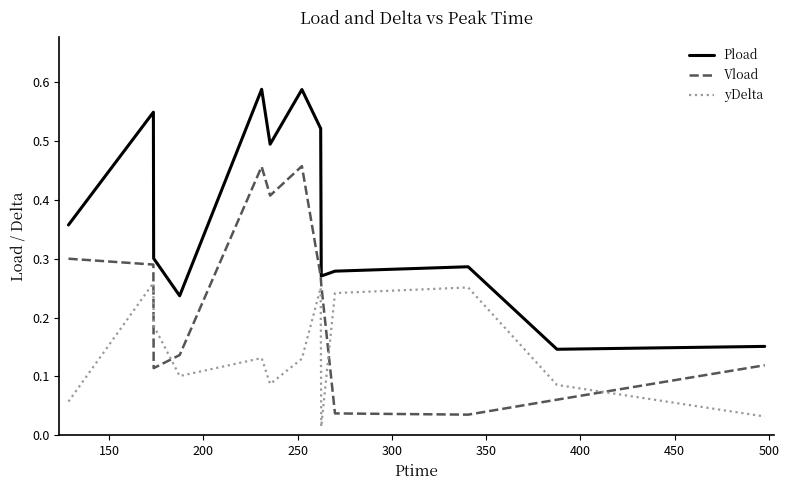

At how many categories does at least one series exceed 0?

13